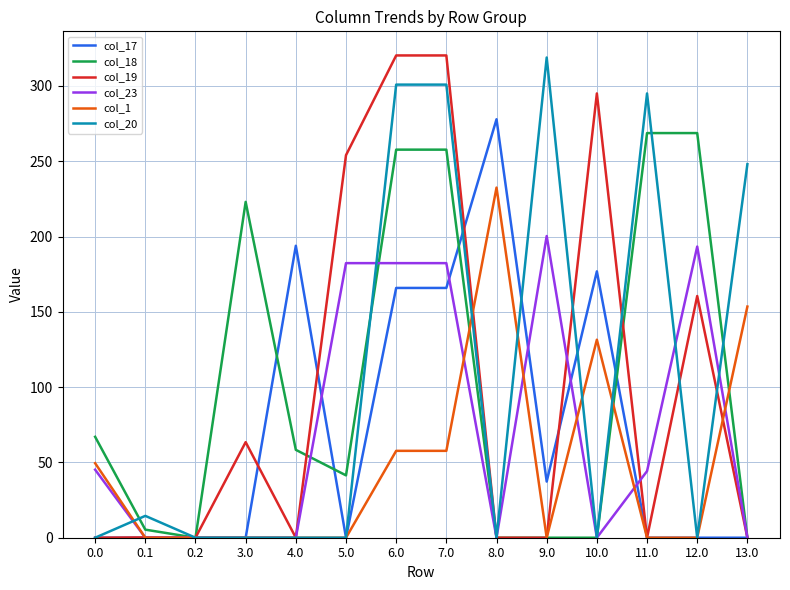

What is the spread (max minus min) of values at 0.0?

67.0